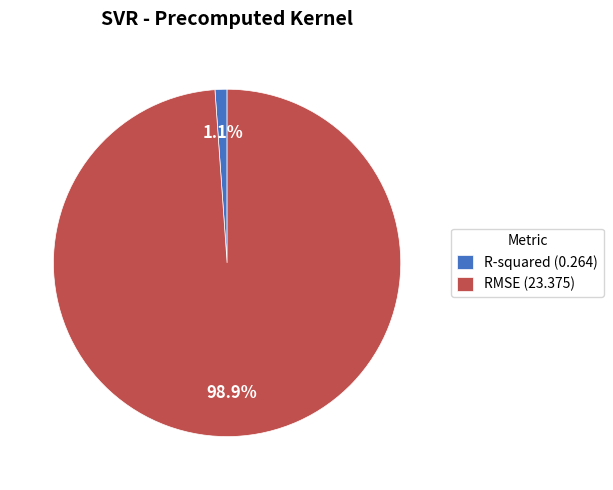

Which has a higher value, RMSE (23.375) or R-squared (0.264)?

RMSE (23.375)